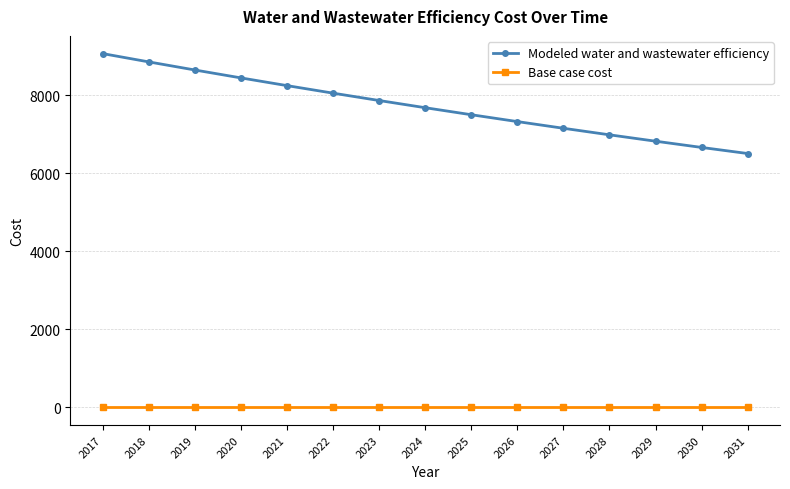

At which label does Modeled water and wastewater efficiency reach its minimum?

2031